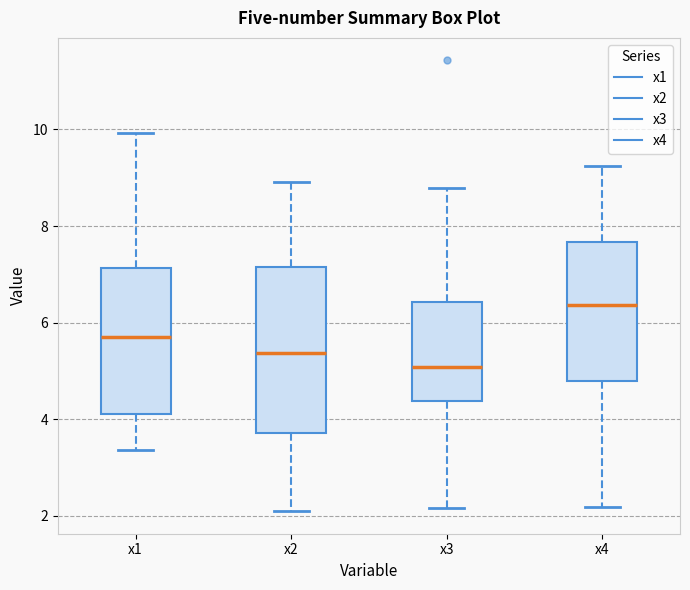

Which box is the tallest, from its lower edge to its upper edge?

x2